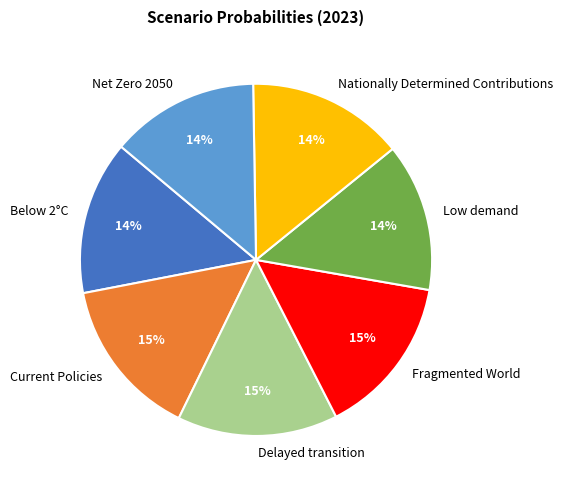

How many segments does this pie chart have?

7